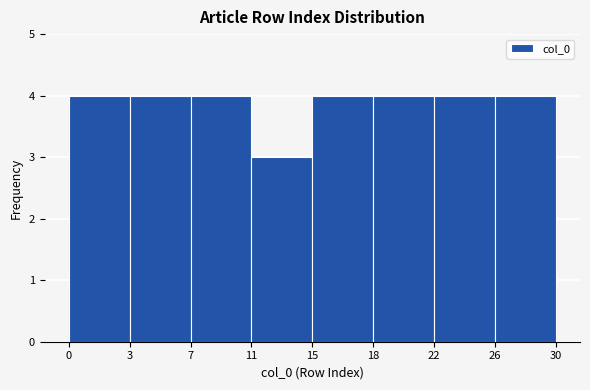

Reading left to right, transcribe all the data shown in this chart.

0=4	3=4	7=4	11=3	15=4	18=4	22=4	26=4